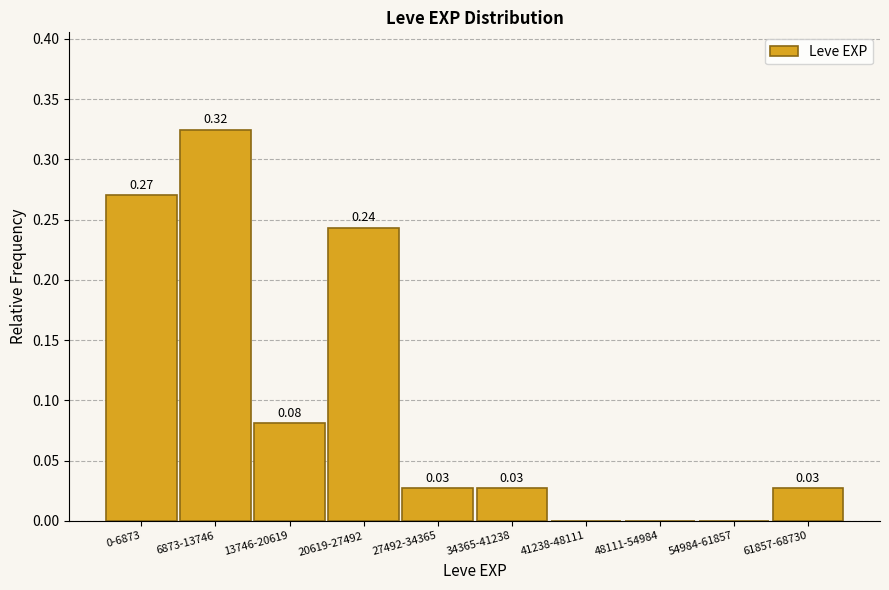

What is the change in value from 0-6873 to 48111-54984?

-0.3